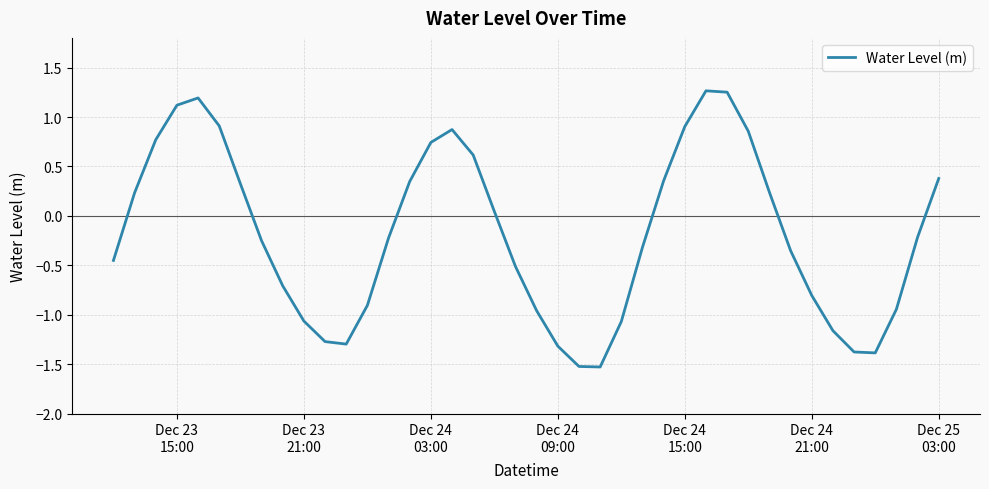

What is the difference between the maximum and minimum values?

2.8